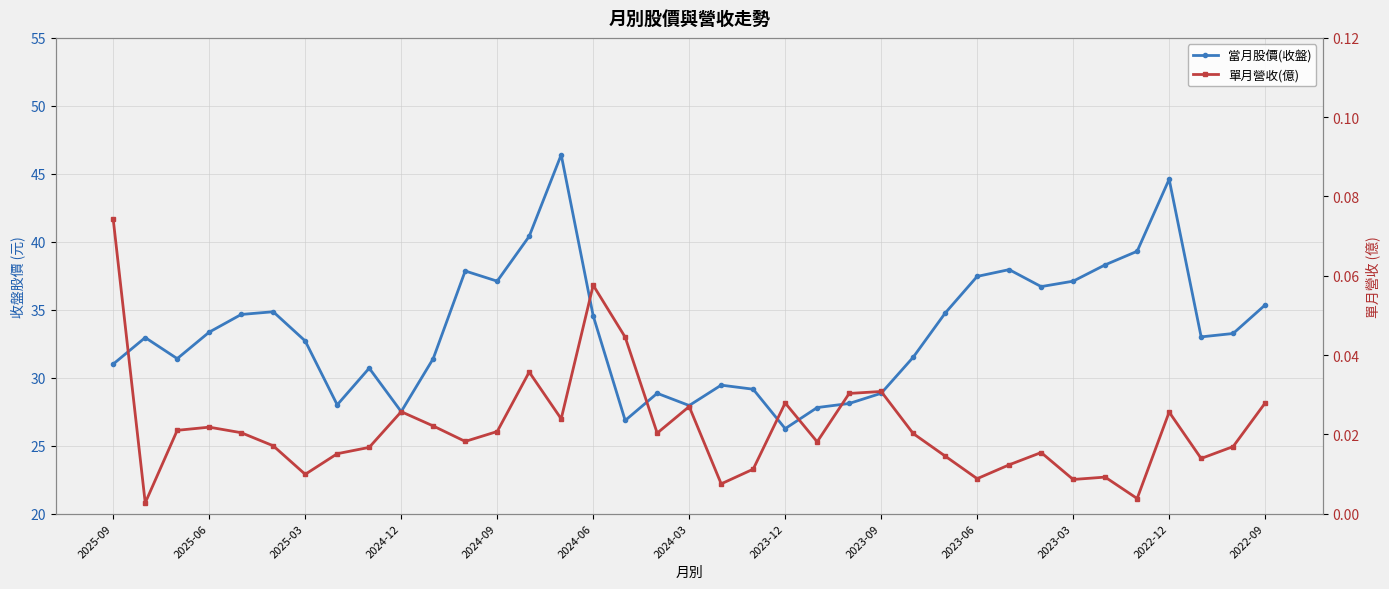

True or false: 當月股價(收盤) has more than 0 points higher than both neighbors.

True